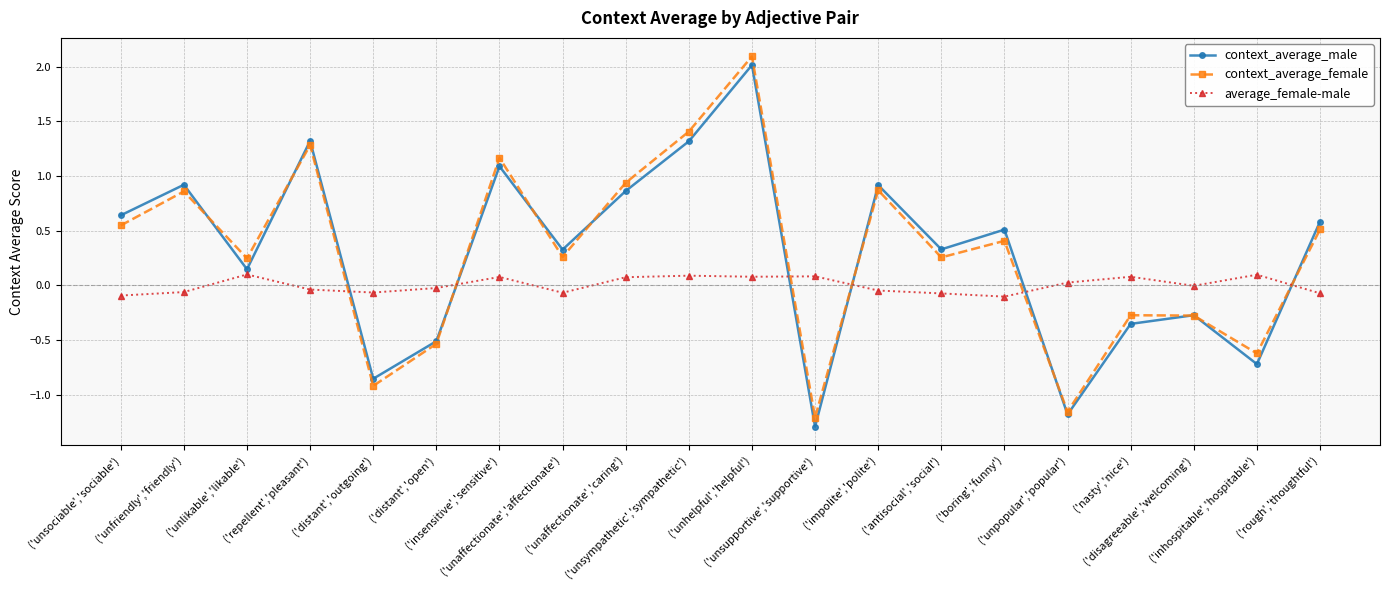

True or false: context_average_male and average_female-male cross at least once.

True